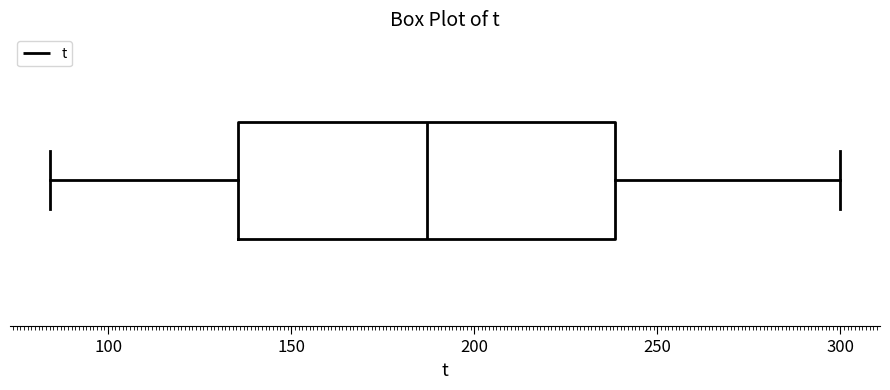

Transcribe this box plot: give where the median line is, the range the box spans, and where the two whiskers end, as read against the x-axis. The values are not printed on the chart, so give them approximately, as read against the axis.

median 185, box 135 to 240, whiskers 85 to 300